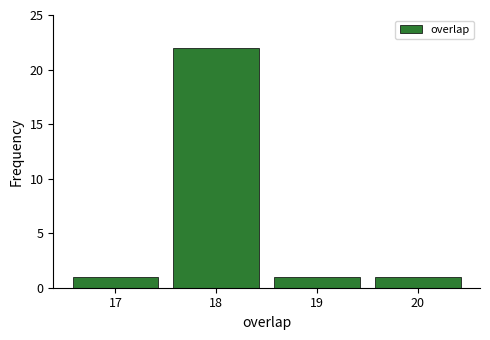

How tall is the bar that spans 19.5 to 20.5 on the x-axis? The values are not printed on the chart, so give them approximately, as read against the axis.

1